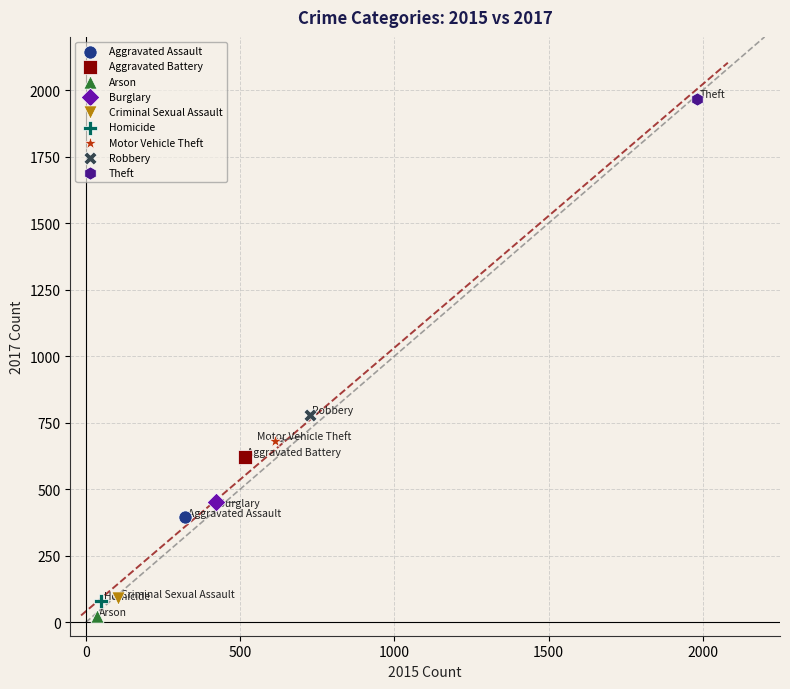

What are all the series names shown in the legend?

Aggravated Assault, Aggravated Battery, Arson, Burglary, Criminal Sexual Assault, Homicide, Motor Vehicle Theft, Robbery, Theft